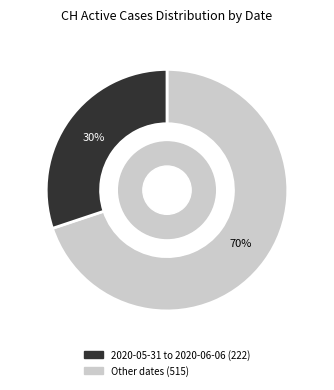

Does any single category account for the majority?

Yes